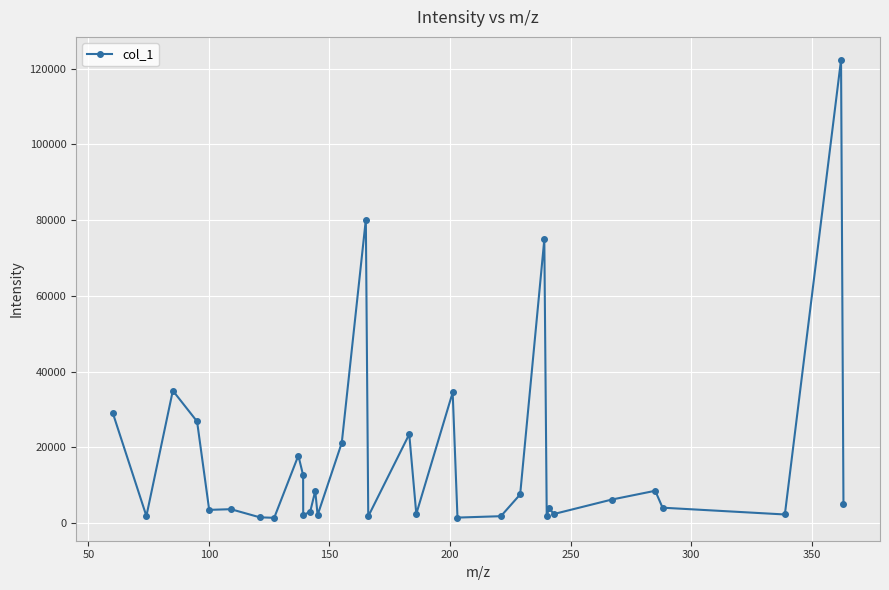

How many values exceed 4026?

17